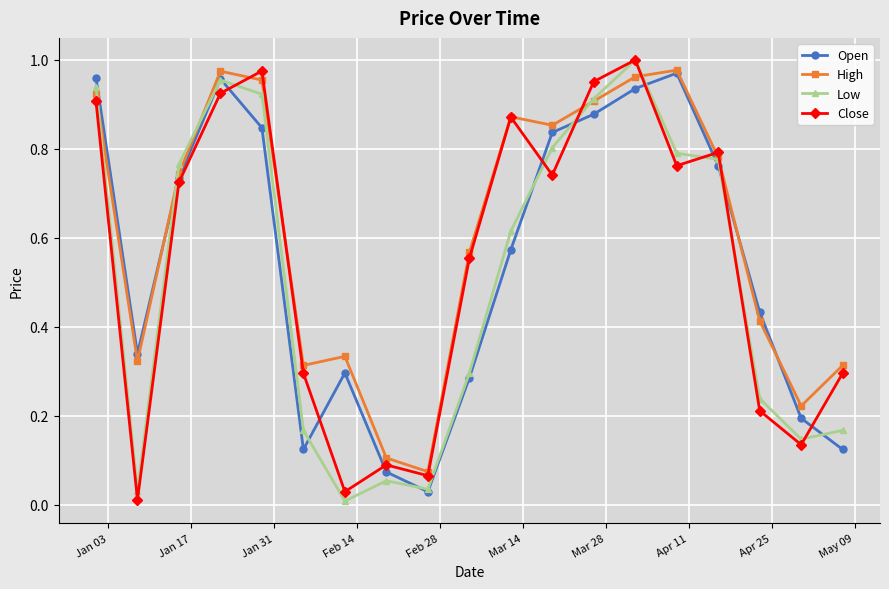

Which series has the largest total across all categories?

High